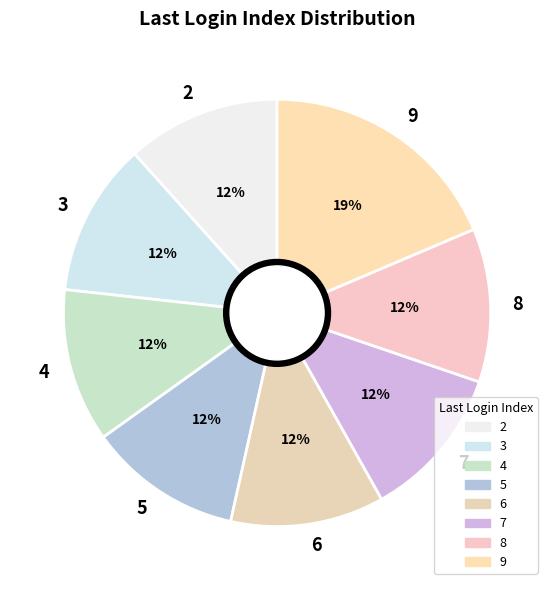

Count the number of slices in the pie.

8